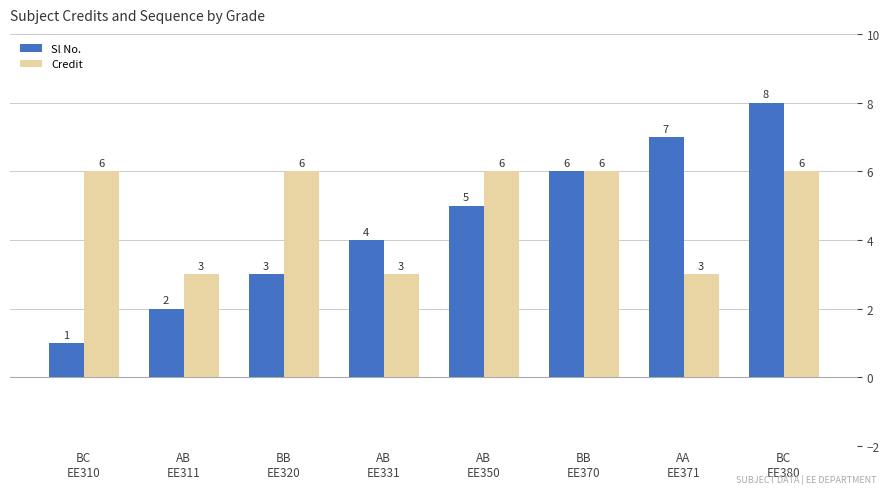

Reading right to left, list all the values displayed in this chart.

Sl No.: 8	7	6	5	4	3	2	1
Credit: 6	3	6	6	3	6	3	6